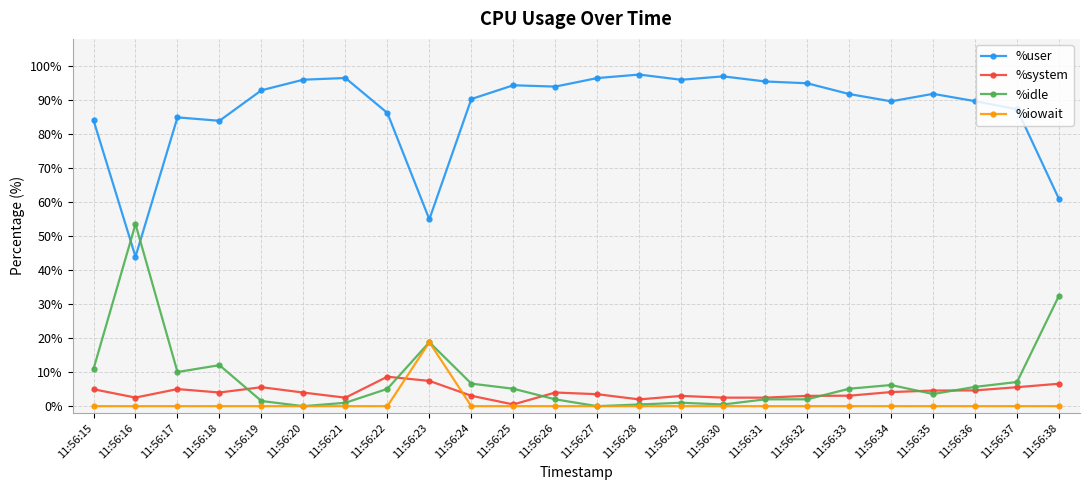

Which series ends up on top after the final intersection of %idle and %system?

%idle